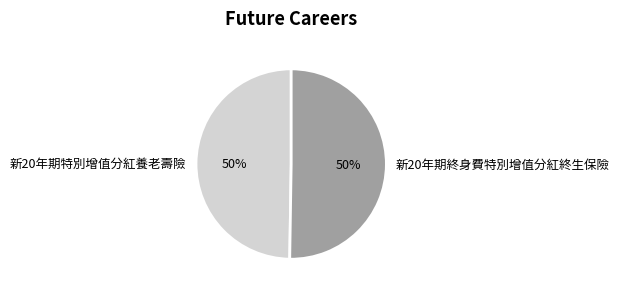

To the nearest percent, what percentage of the pie is 新20年期終身費特別增值分紅終生保險?

50%